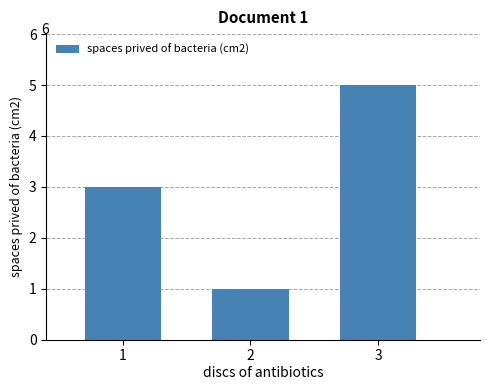

Reading right to left, list all the values displayed in this chart.

3=5	2=1	1=3